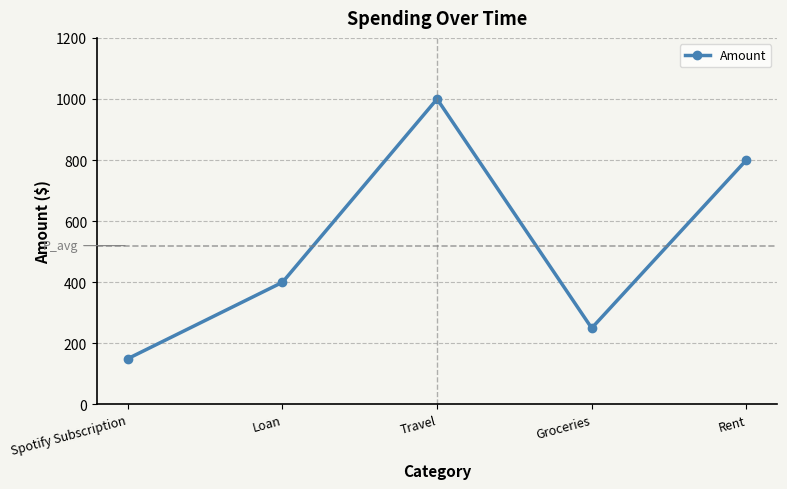

What is the smallest value displayed?

150